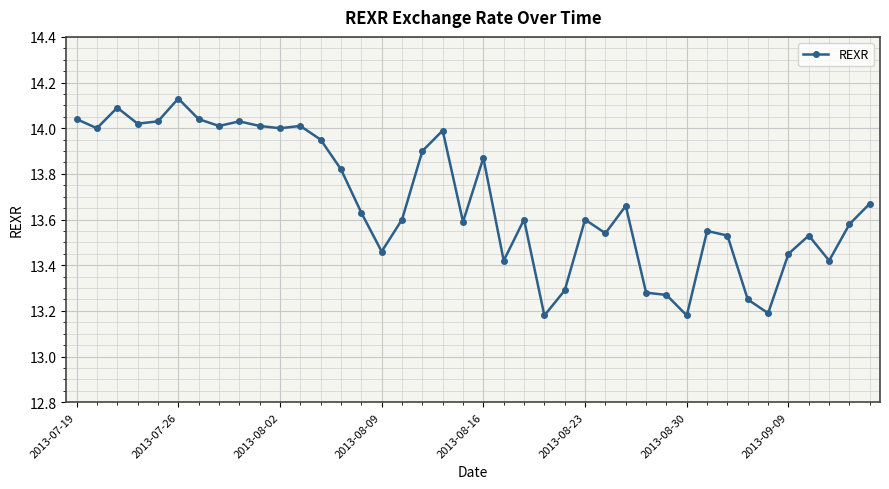

What is the difference between the second highest and minimum values?

0.9